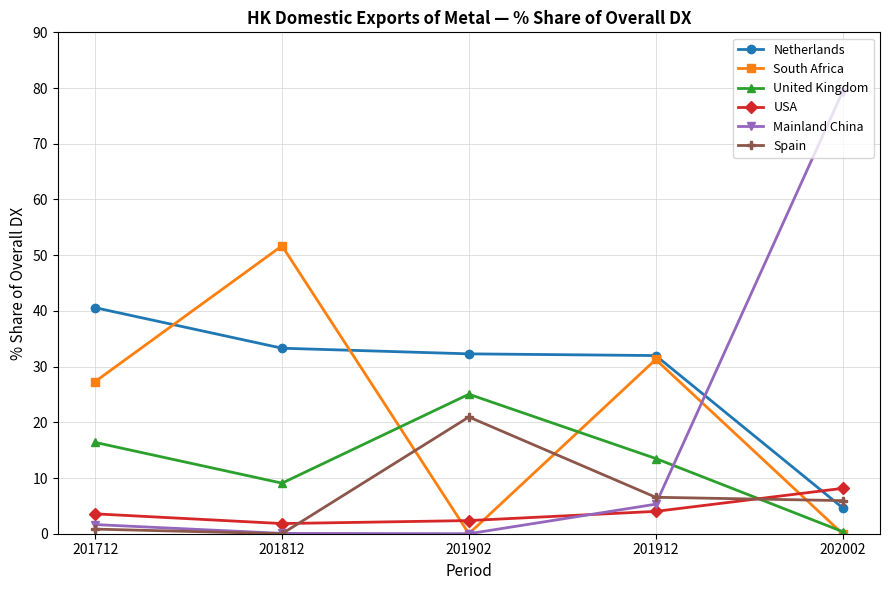

After their last crossing, which series has the higher values: USA or United Kingdom?

USA